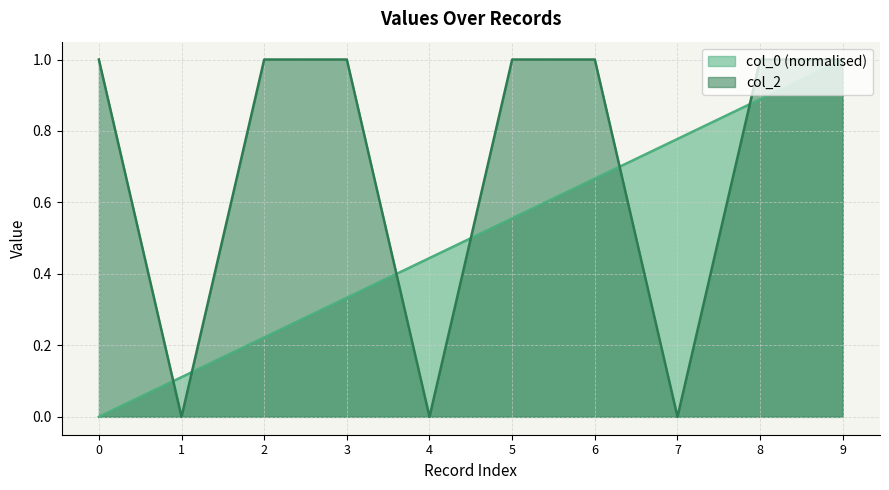

Between 6 and 7, which series saw the biggest shift?

col_2